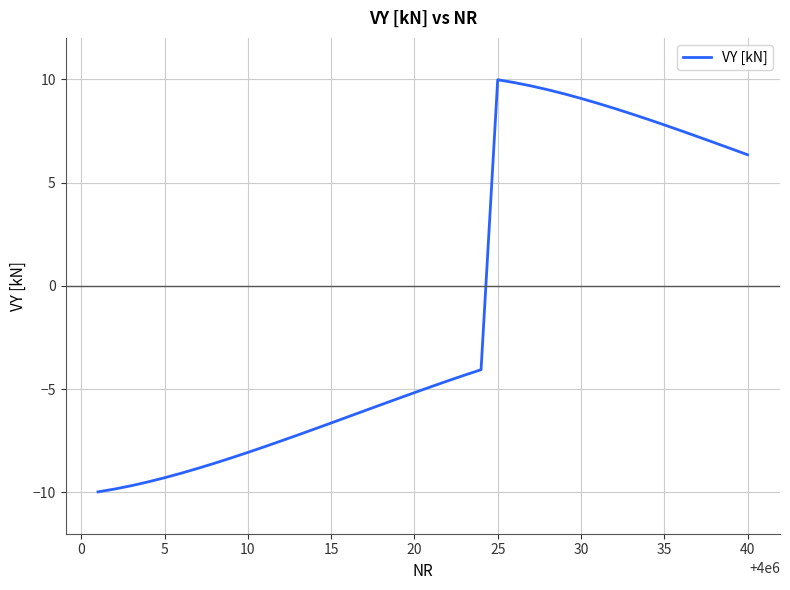

What is the maximum value shown in the chart?

10.0